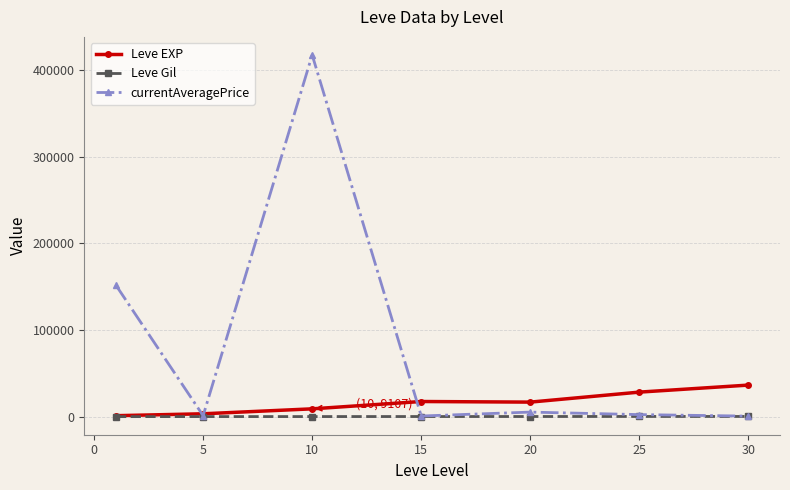

How many distinct data groups are displayed?

3